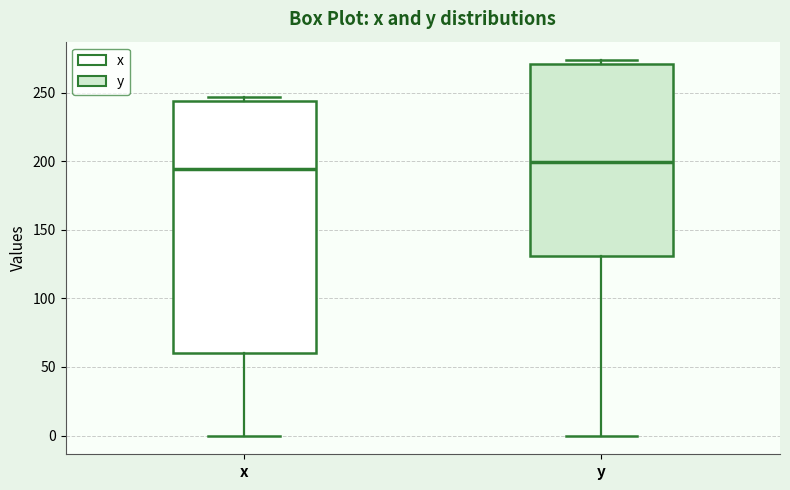

Where does the lower whisker of the box for x end on the y-axis? The values are not printed on the chart, so give them approximately, as read against the axis.

0